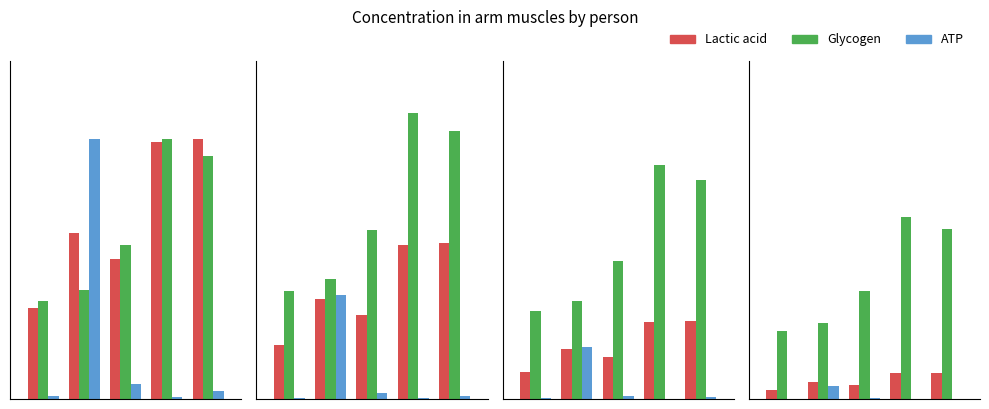

What is the sum of all Glycogen values?

23.3